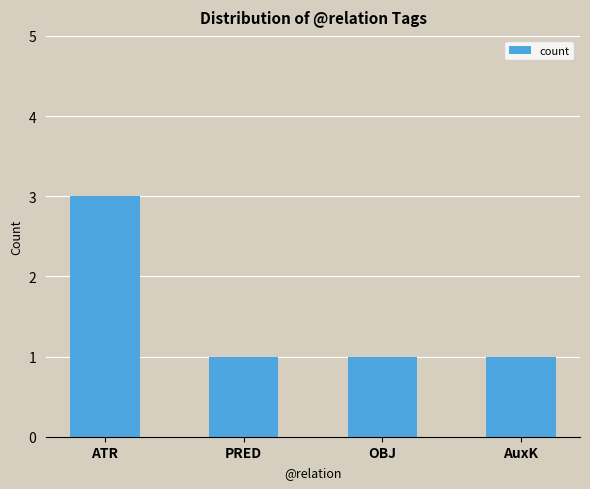

What is the value of the 4th bar from the left?

1